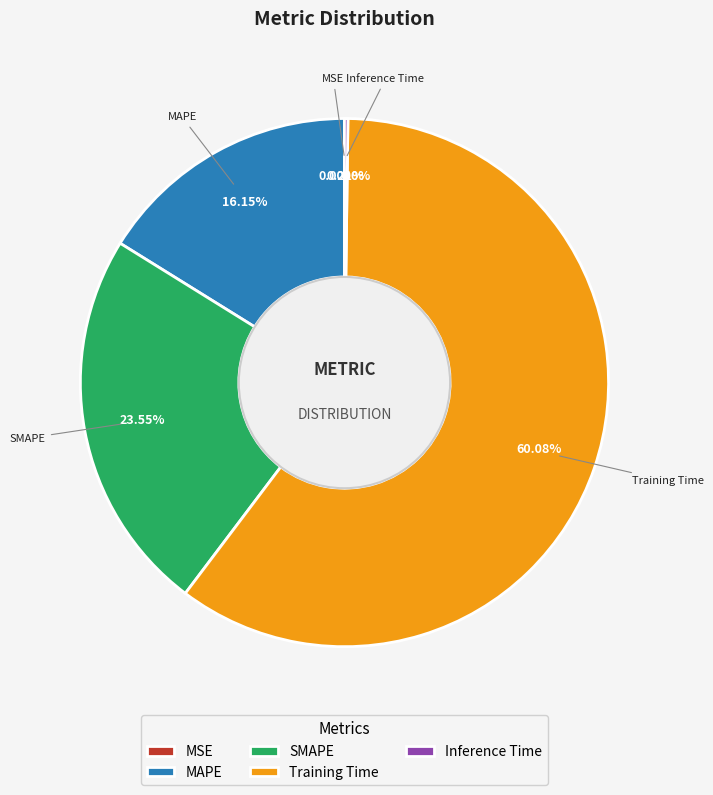

What percentage is the MAPE slice, to the nearest percent?

16%